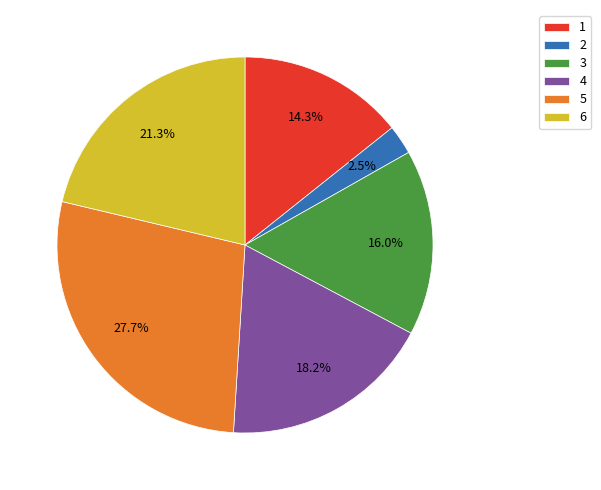

What is the largest slice in the pie chart?

5